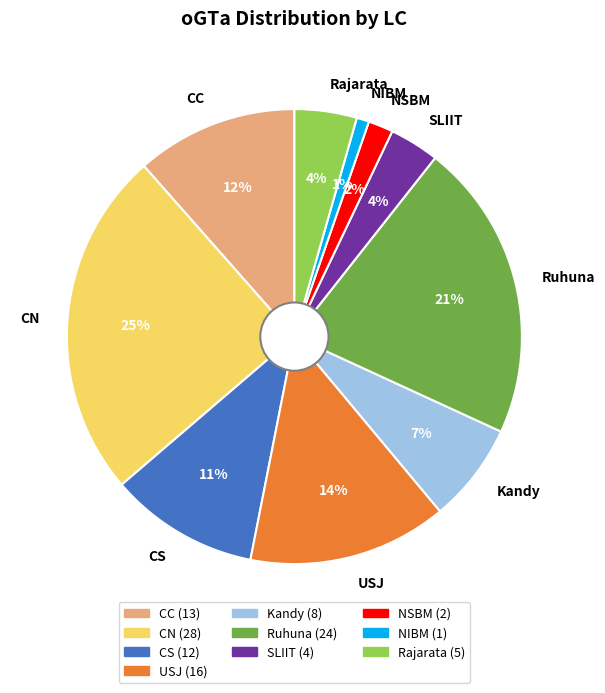

Which has a higher value, Rajarata or CS?

CS